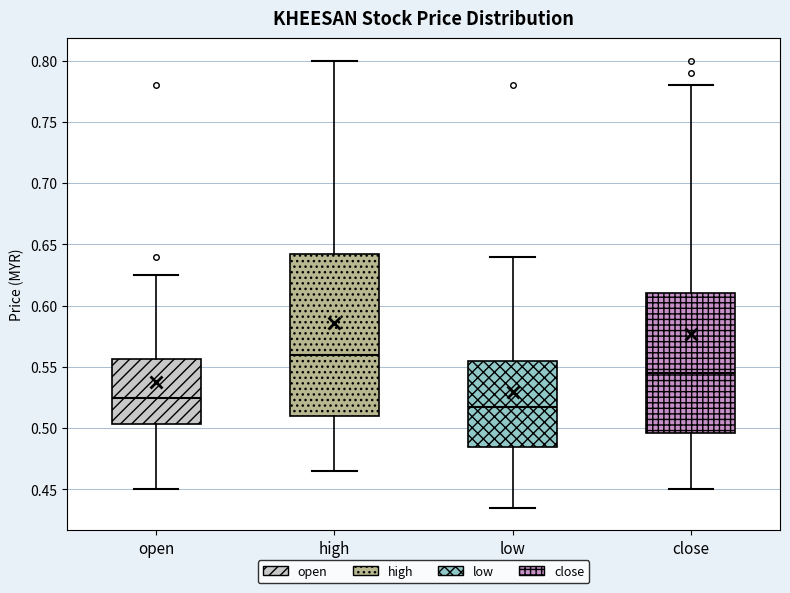

Reading left to right, transcribe this box plot: for each box, give where its median line is, the range the box spans, and where its two whiskers end, as read against the y-axis. The values are not printed on the chart, so give them approximately, as read against the axis.

open: median 0.525, box 0.505 to 0.555, whiskers 0.450 to 0.625
high: median 0.560, box 0.510 to 0.645, whiskers 0.465 to 0.800
low: median 0.520, box 0.485 to 0.555, whiskers 0.435 to 0.640
close: median 0.545, box 0.495 to 0.610, whiskers 0.450 to 0.780